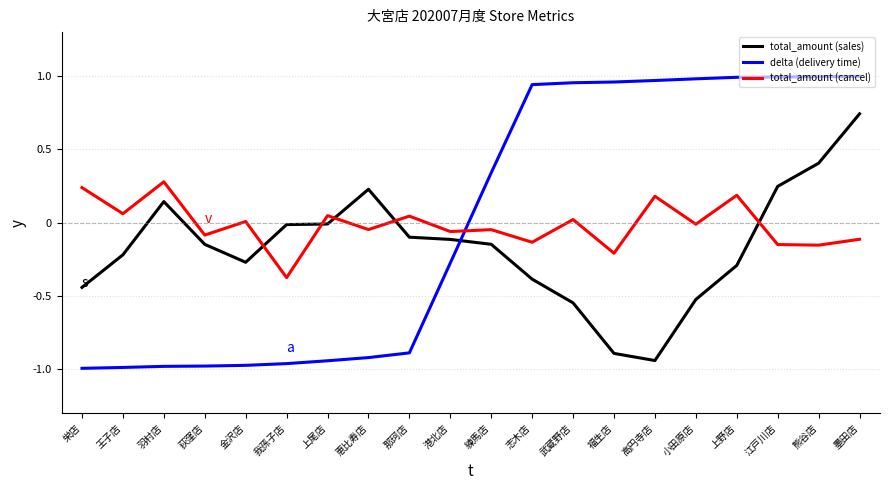

Does the chart display data point markers on the line(s)?

No